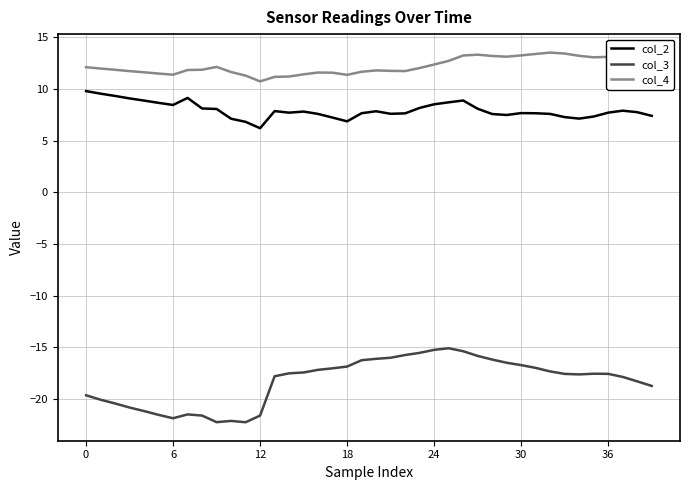

Rank the series by their maximum value, from highest to lowest.

col_4, col_2, col_3